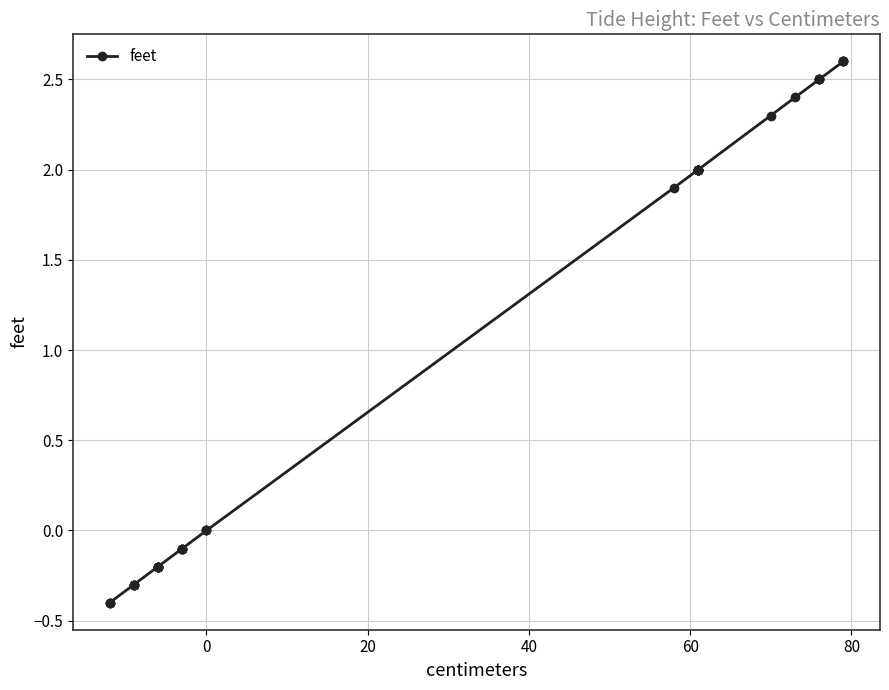

True or false: there are more than 1 points higher than both neighbors.

False